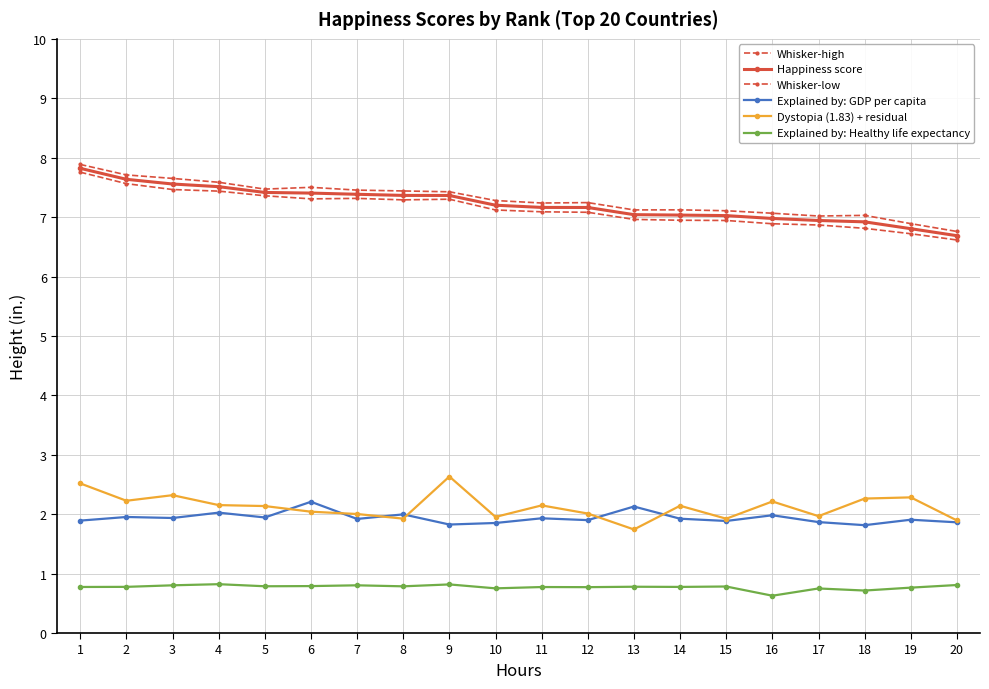

Between 14 and 7, which is larger?

7